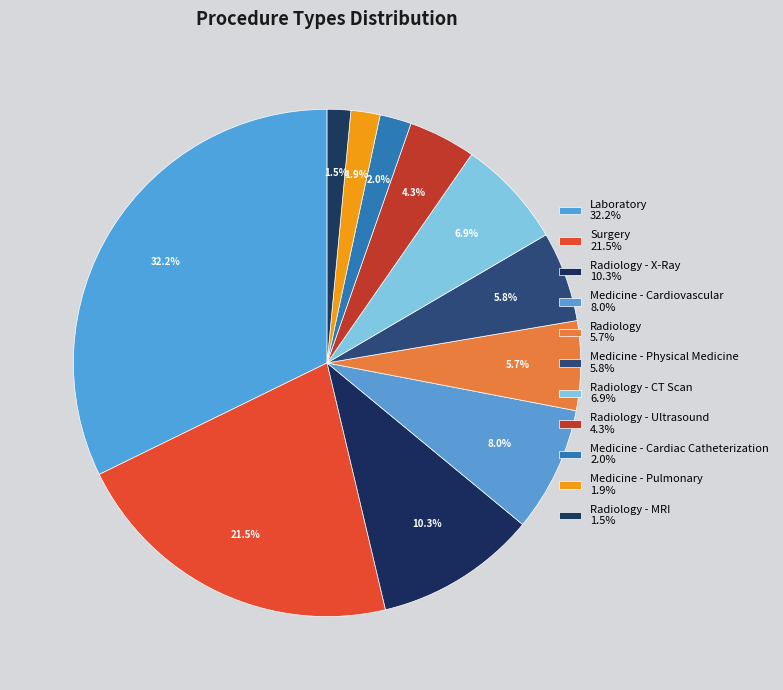

Which slice is the smallest?

Radiology - MRI